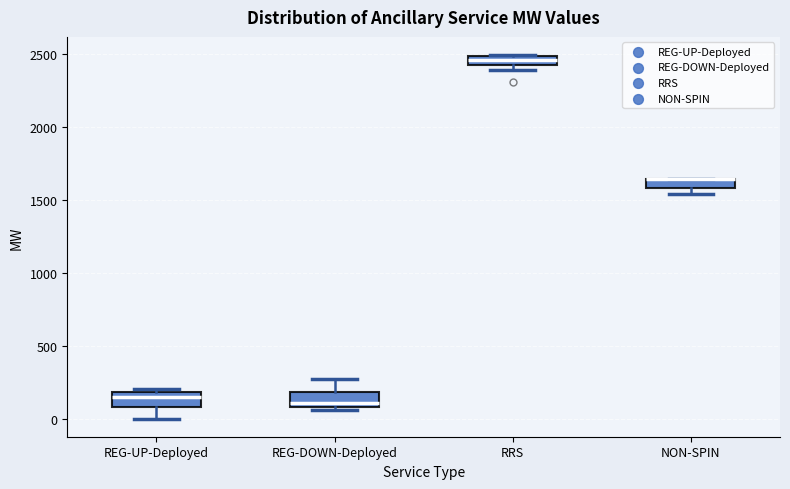

Where does the upper whisker of the box for REG-DOWN-Deployed end on the y-axis? The values are not printed on the chart, so give them approximately, as read against the axis.

250